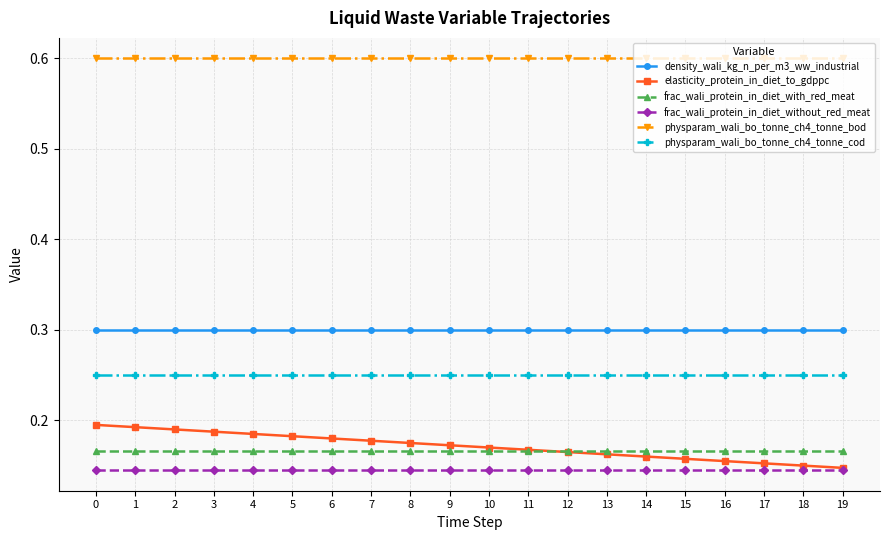

Which series has the largest total across all categories?

physparam_wali_bo_tonne_ch4_tonne_bod